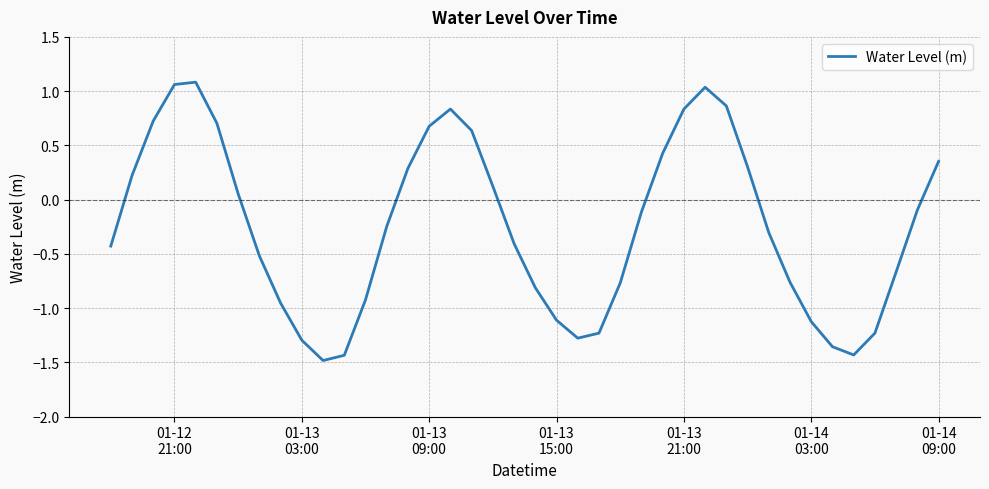

What is the minimum value shown in the chart?

-1.5